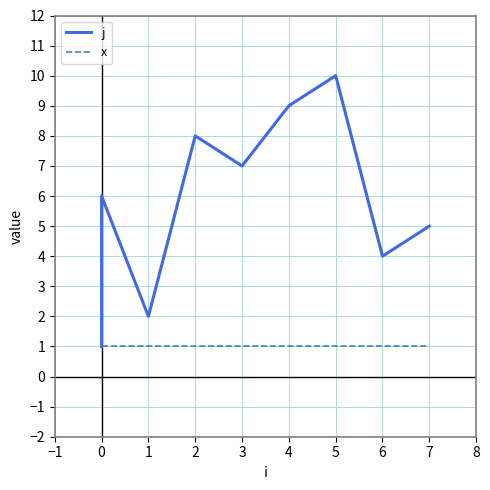

Rank the series by their average value, from lowest to highest.

x, j